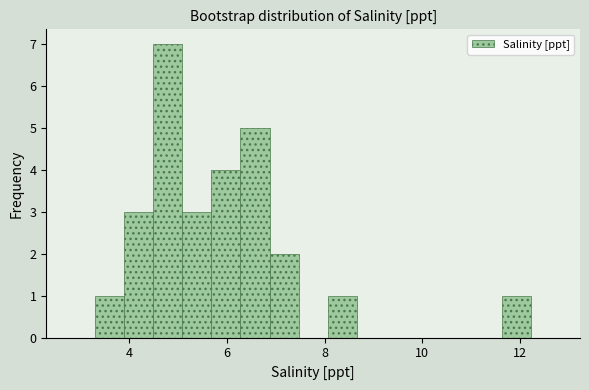

Read against the x-axis, roughly where is the centre of the tallest bar?

4.8